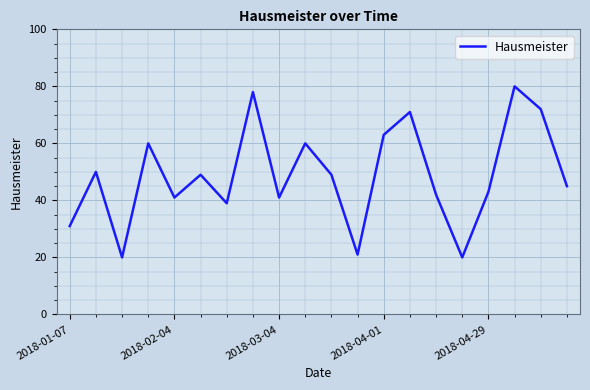

What is the maximum value shown in the chart?

80